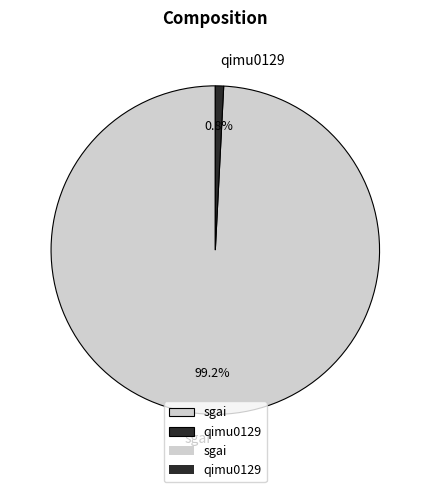

True or false: qimu0129 accounts for 1% of the total.

True